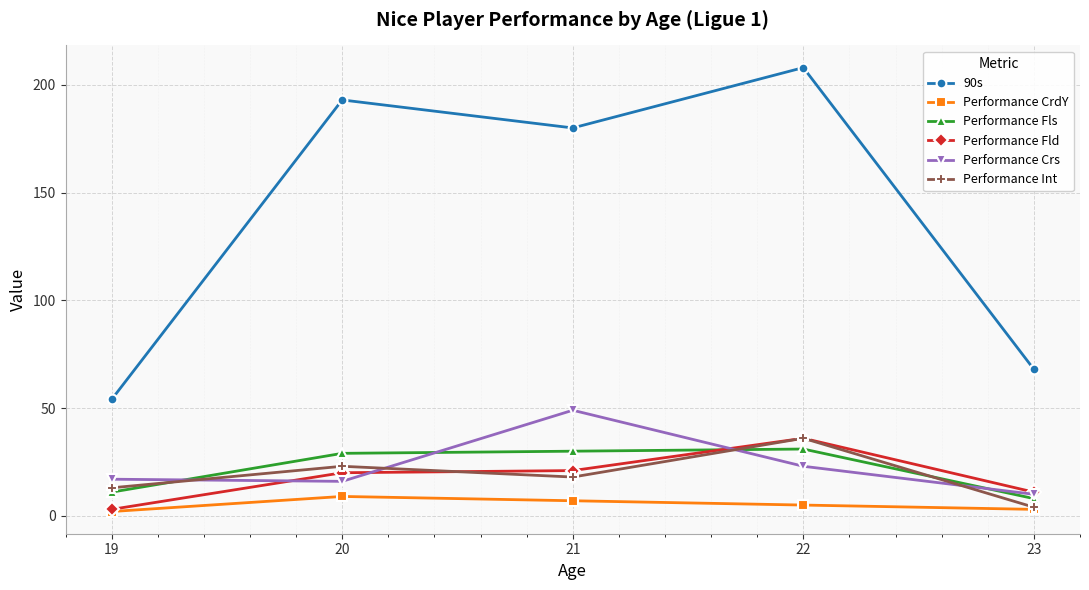

What is the maximum value shown in the chart?

208